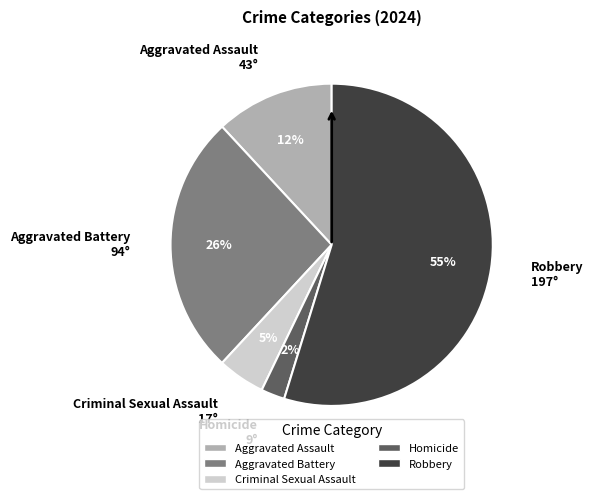

Does Robbery account for over 50% of the chart?

Yes